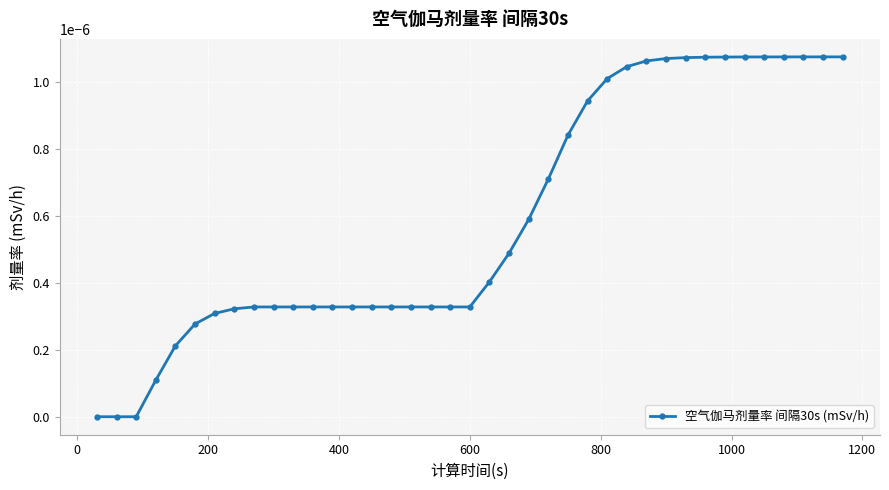

True or false: the data has more than 1 interior local peaks.

False